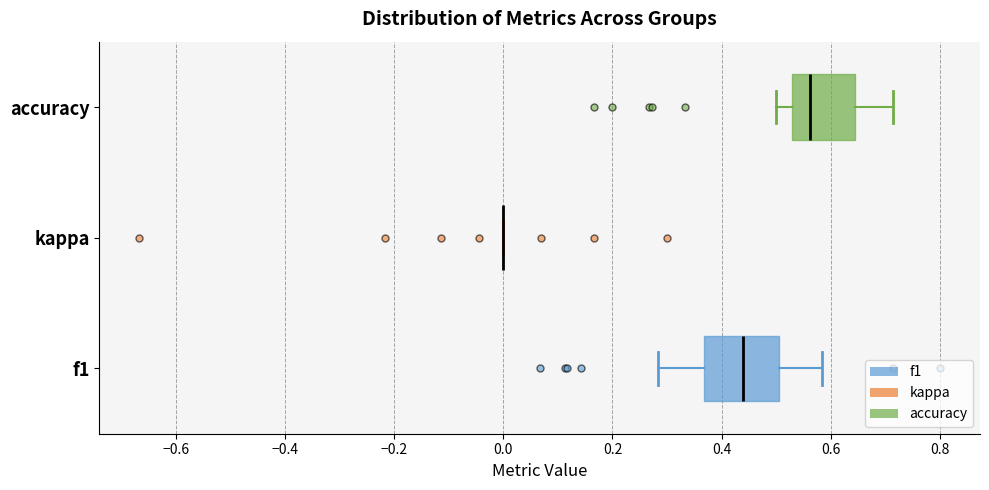

Reading bottom to top, transcribe this box plot: for each box, give where its median line is, the range the box spans, and where its two whiskers end, as read against the x-axis. The values are not printed on the chart, so give them approximately, as read against the axis.

f1: median 0.44, box 0.36 to 0.50, whiskers 0.28 to 0.58
kappa: box collapsed to a line at 0.00, whiskers 0.00 to 0.00
accuracy: median 0.56, box 0.52 to 0.64, whiskers 0.50 to 0.72